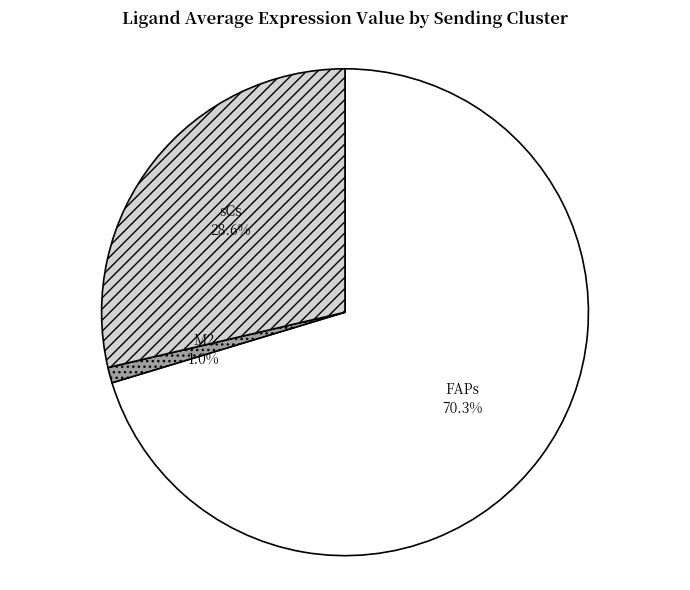

To the nearest percent, what is the combined percentage of FAPs and M2?

71%